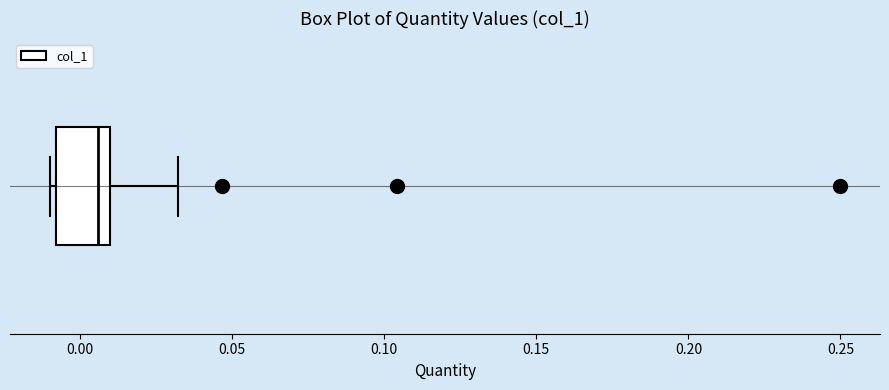

Transcribe this box plot: give where the median line is, the range the box spans, and where the two whiskers end, as read against the x-axis. The values are not printed on the chart, so give them approximately, as read against the axis.

median 0.005, box -0.010 to 0.010, whiskers -0.010 (just left of the box's left edge) to 0.030